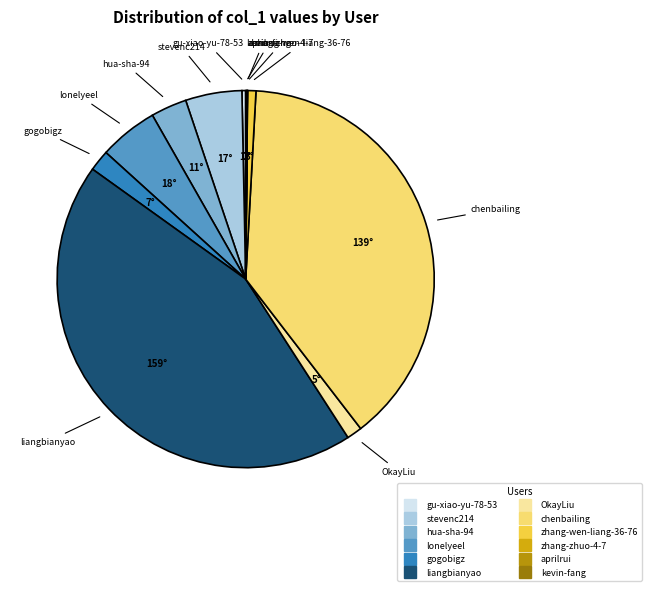

Do hua-sha-94 and liangbianyao together represent more than half of the pie?

No